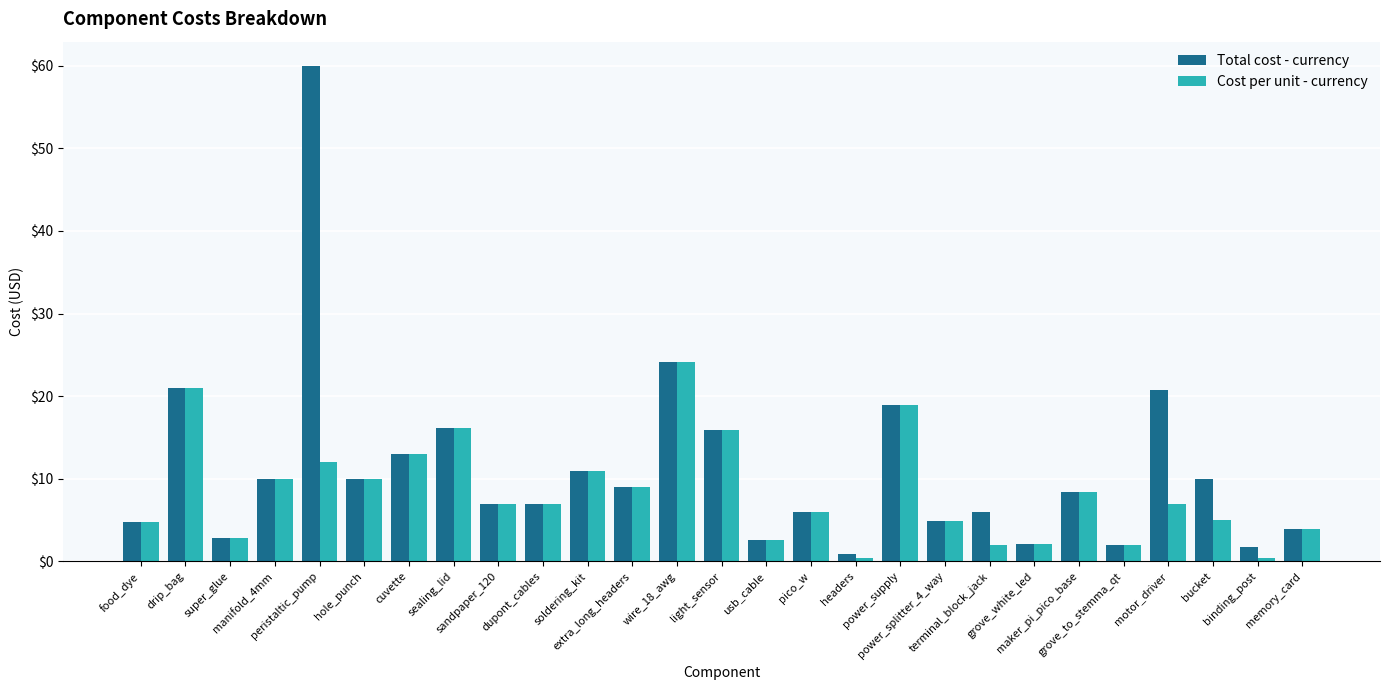

What is the approximate value of Cost per unit - currency at hole_punch?

10.0